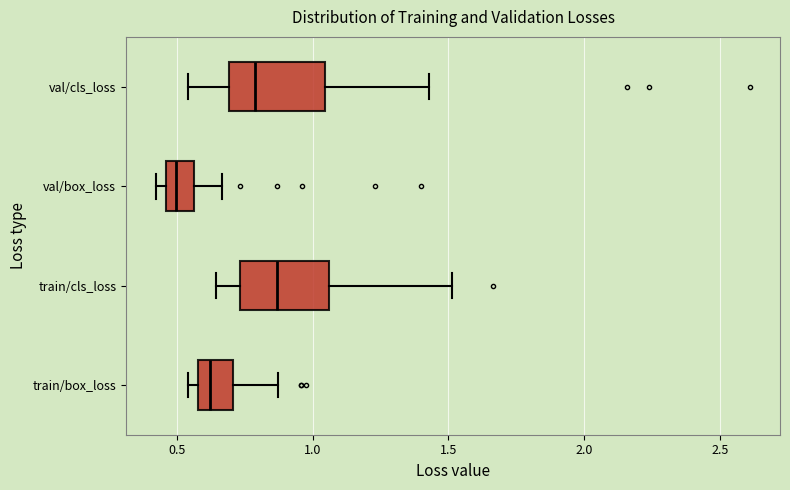

Where is the left edge of the box for train/box_loss on the x-axis? The values are not printed on the chart, so give them approximately, as read against the axis.

0.60